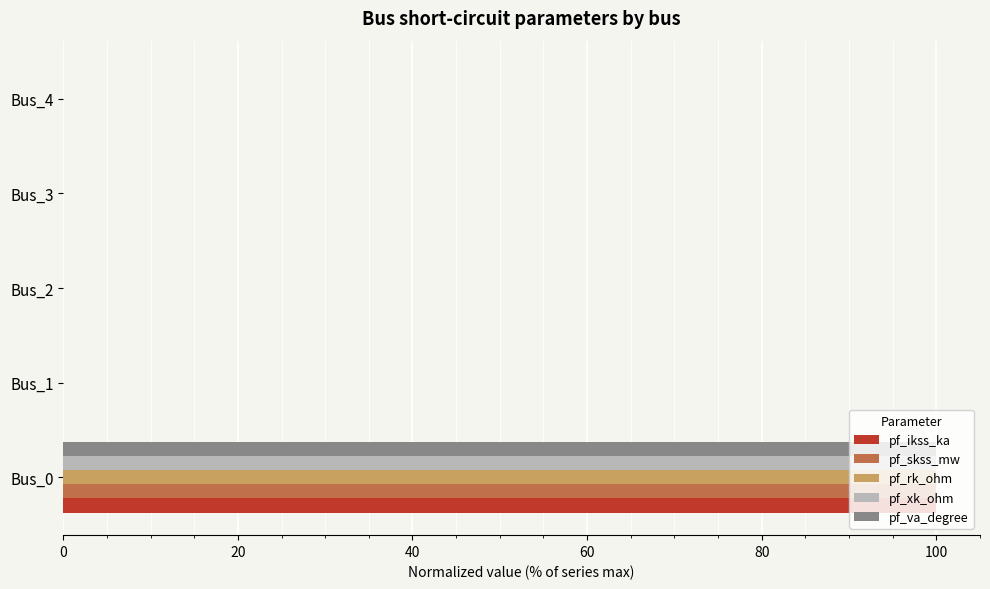

What is the sum of all pf_skss_mw values?

100